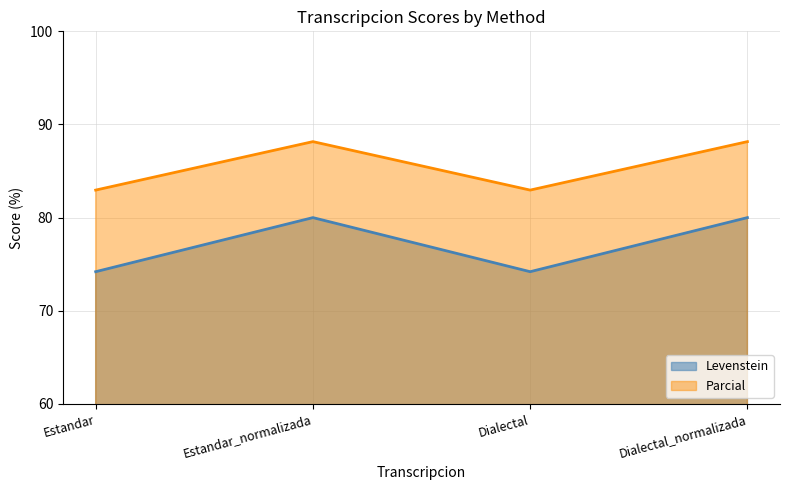

Which series has the widest spread of values?

Levenstein